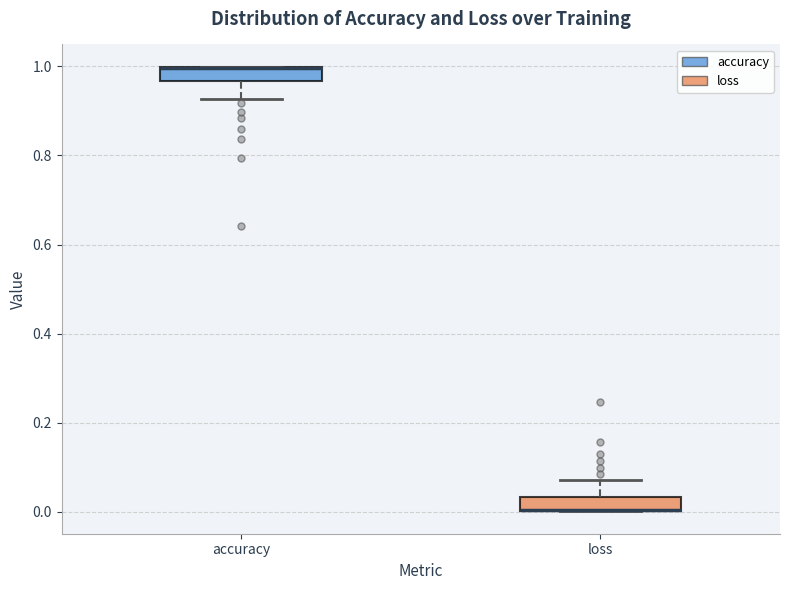

Reading left to right, transcribe this box plot: for each box, give where its median line is, the range the box spans, and where its two whiskers end, as read against the y-axis. The values are not printed on the chart, so give them approximately, as read against the axis.

accuracy: median 1.00 (drawn on the box's upper edge), box 0.96 to 1.00, whiskers 0.92 to 1.00
loss: median 0.00 (drawn on the box's lower edge), box 0.00 to 0.04, whiskers 0.00 to 0.08